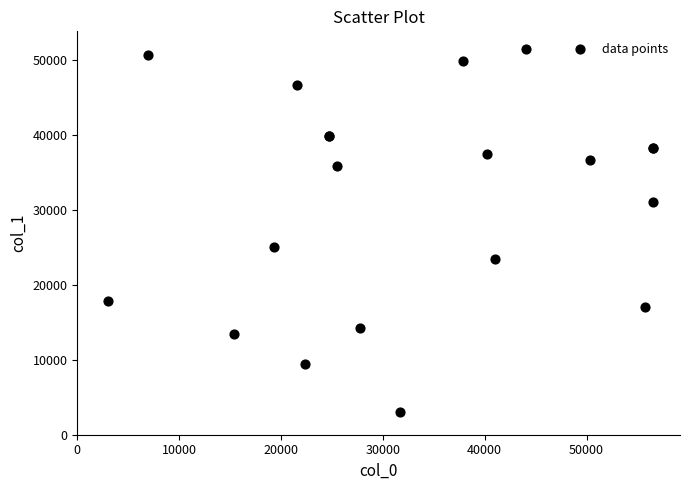

What Y value in the scatter plot is closest to 27200?

25000